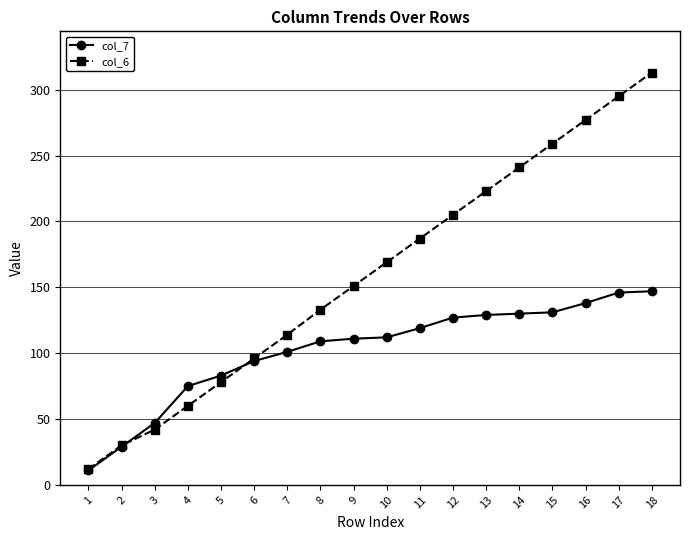

How many series are shown in this chart?

2